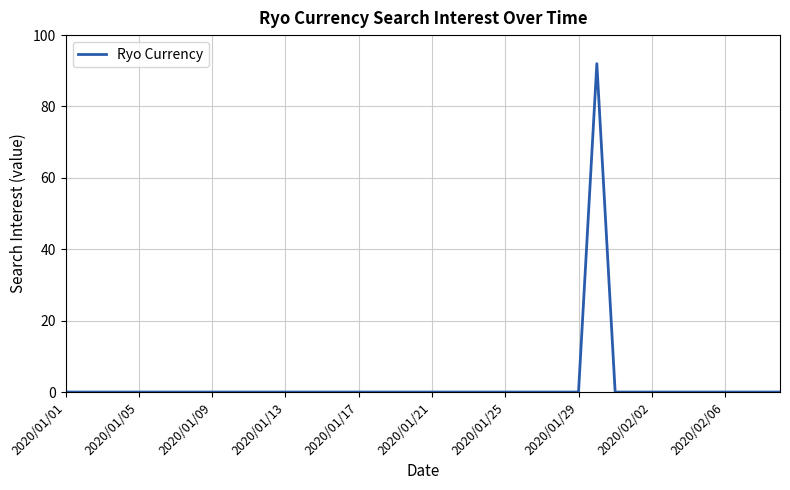

What is the difference between the maximum and minimum values?

92